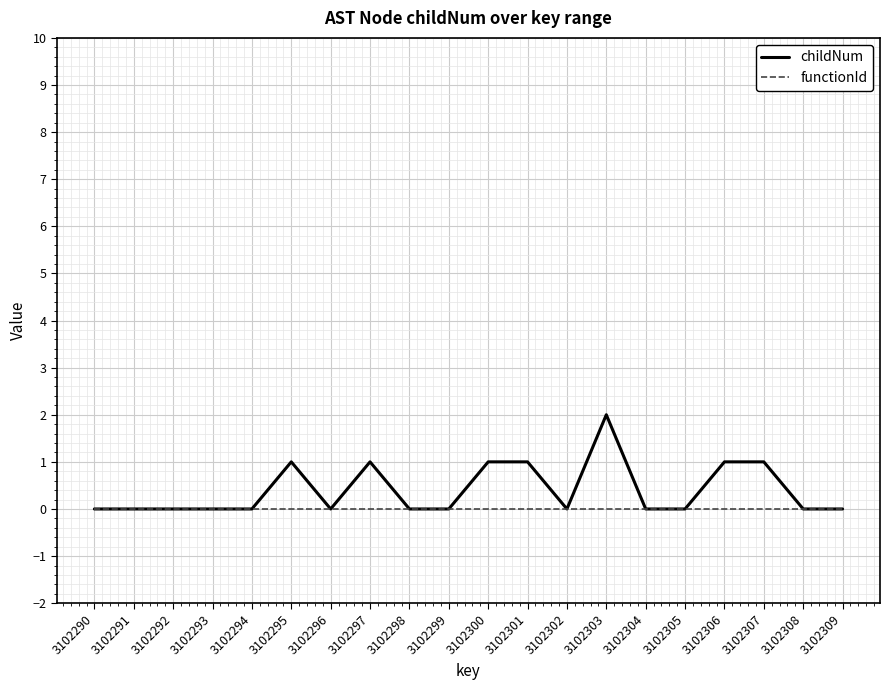

What is the difference between the highest and lowest values at 3102300?

1